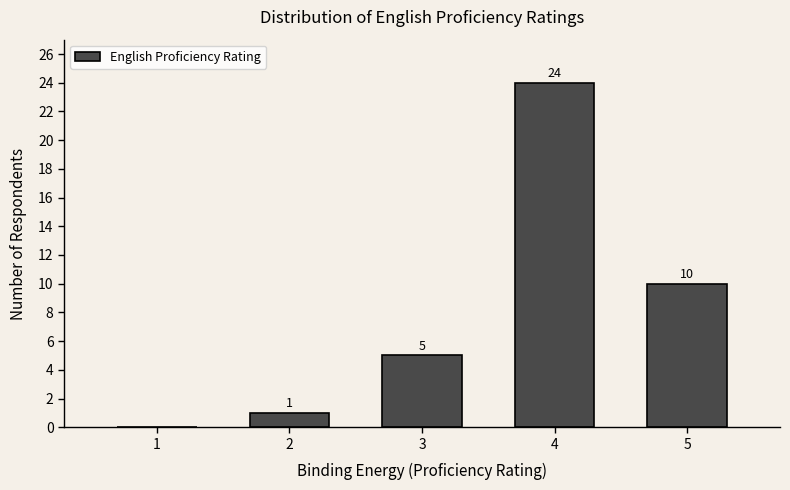

Which range on the x-axis has the tallest bar?

3.5 to 4.5